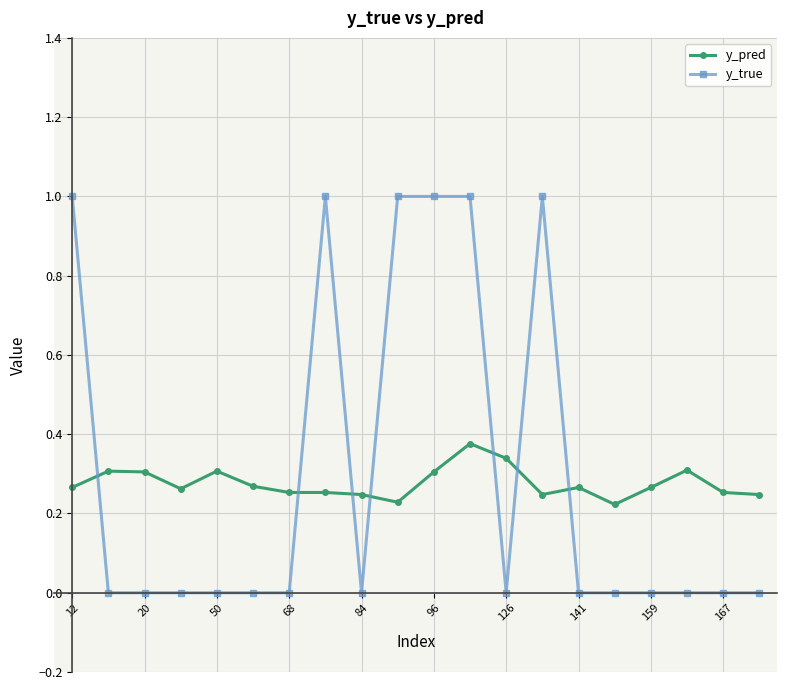

Which series has the largest range (max minus min)?

y_true